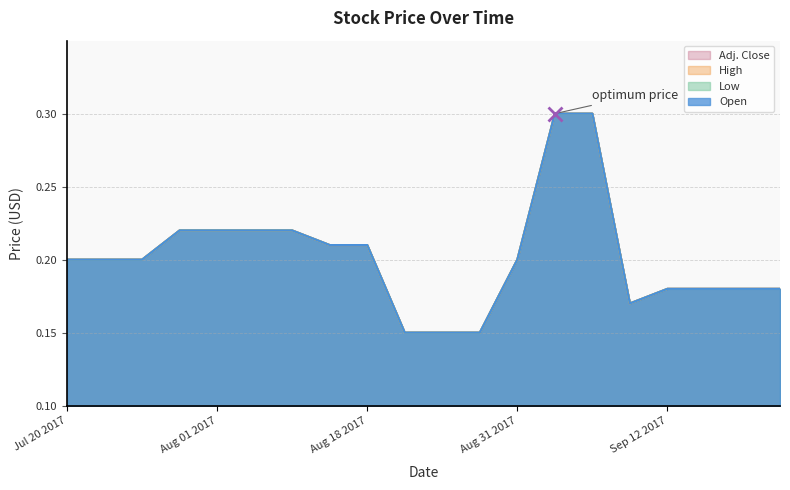

Reading left to right, list all the values displayed in this chart.

Open: 0.2	0.2	0.2	0.2	0.2	0.2	0.2	0.2	0.2	0.1	0.1	0.1	0.2	0.3	0.3	0.2	0.2	0.2	0.2	0.2
Low: 0.2	0.2	0.2	0.2	0.2	0.2	0.2	0.2	0.2	0.1	0.1	0.1	0.2	0.3	0.3	0.2	0.2	0.2	0.2	0.2
High: 0.2	0.2	0.2	0.2	0.2	0.2	0.2	0.2	0.2	0.1	0.1	0.1	0.2	0.3	0.3	0.2	0.2	0.2	0.2	0.2
Adj. Close: 0.2	0.2	0.2	0.2	0.2	0.2	0.2	0.2	0.2	0.1	0.1	0.1	0.2	0.3	0.3	0.2	0.2	0.2	0.2	0.2